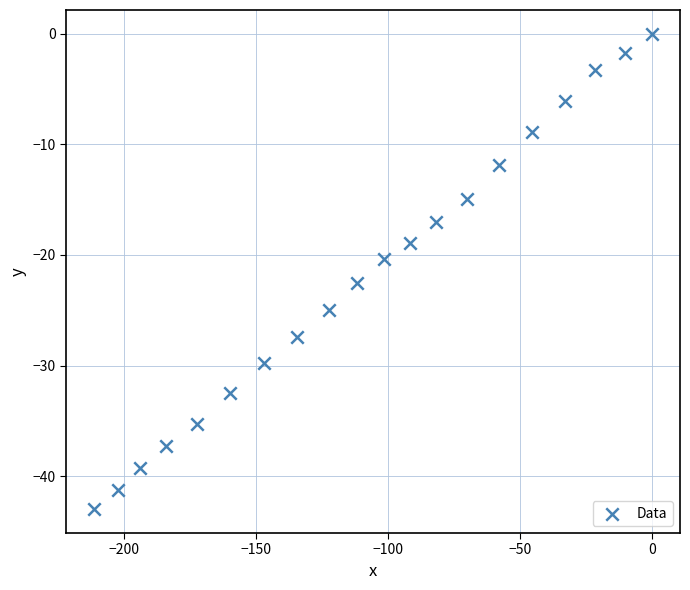

What is the range of X values (max minus min)?

211.4